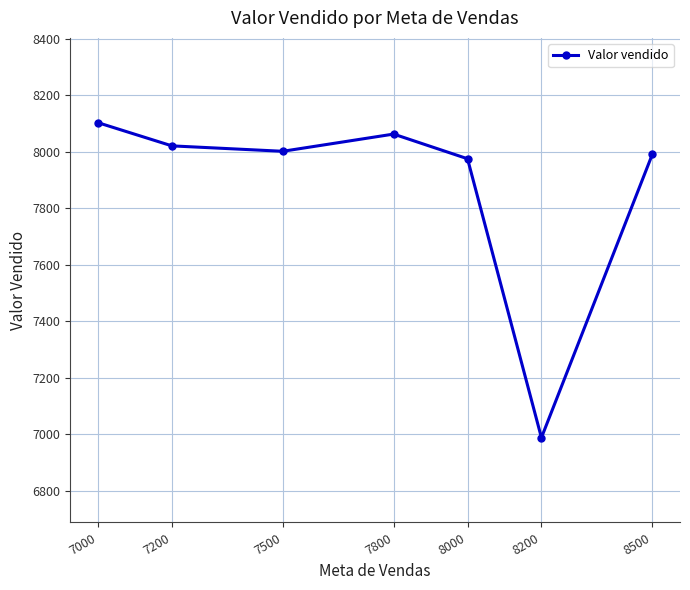

How many values exceed 8001?

4